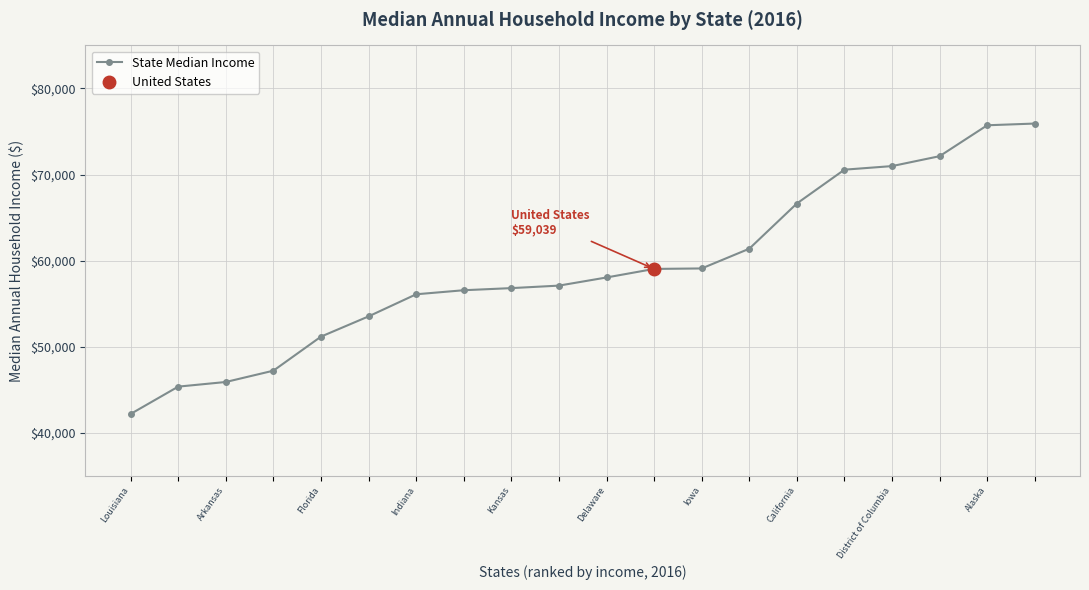

Does the chart display data point markers on the line(s)?

Yes